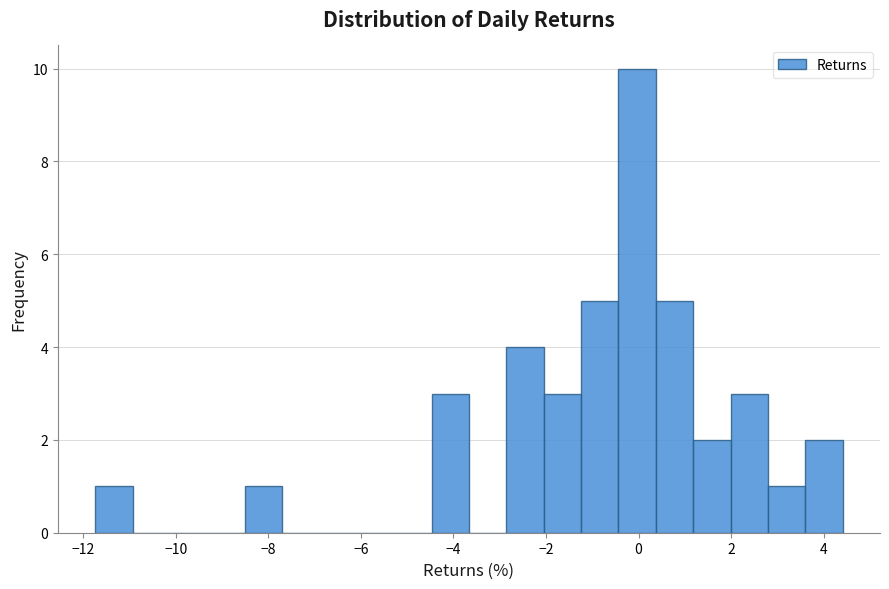

Reading left to right, list every bar in this chart as the range it spans on the x-axis followed by its height. Neither the bar edges nor the heights are printed on the chart, so give them approximately, as read against the axes.

-11.8 to -11.0: 1
-11.0 to -10.2: 0
-10.2 to -9.4: 0
-9.4 to -8.6: 0
-8.6 to -7.8: 1
-7.8 to -6.8: 0
-6.8 to -6.0: 0
-6.0 to -5.2: 0
-5.2 to -4.4: 0
-4.4 to -3.6: 3
-3.6 to -2.8: 0
-2.8 to -2.0: 4
-2.0 to -1.2: 3
-1.2 to -0.4: 5
-0.4 to 0.4: 10
0.4 to 1.2: 5
1.2 to 2.0: 2
2.0 to 2.8: 3
2.8 to 3.6: 1
3.6 to 4.4: 2